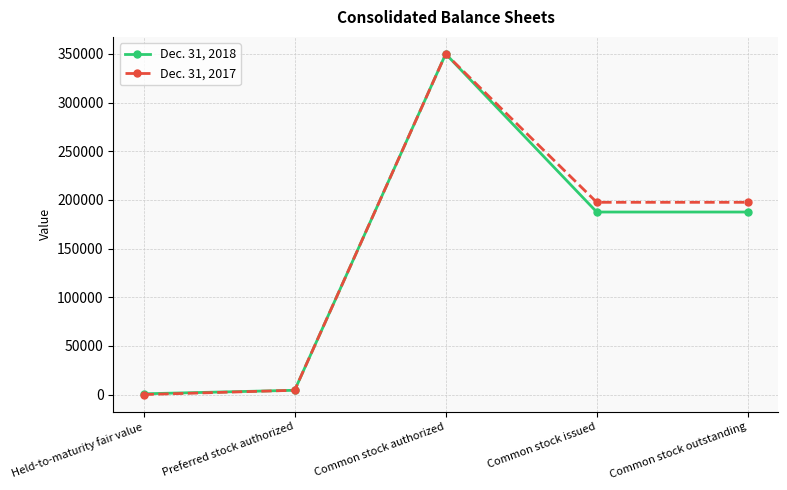

At which category does Dec. 31, 2017 reach its first local peak?

Common stock authorized